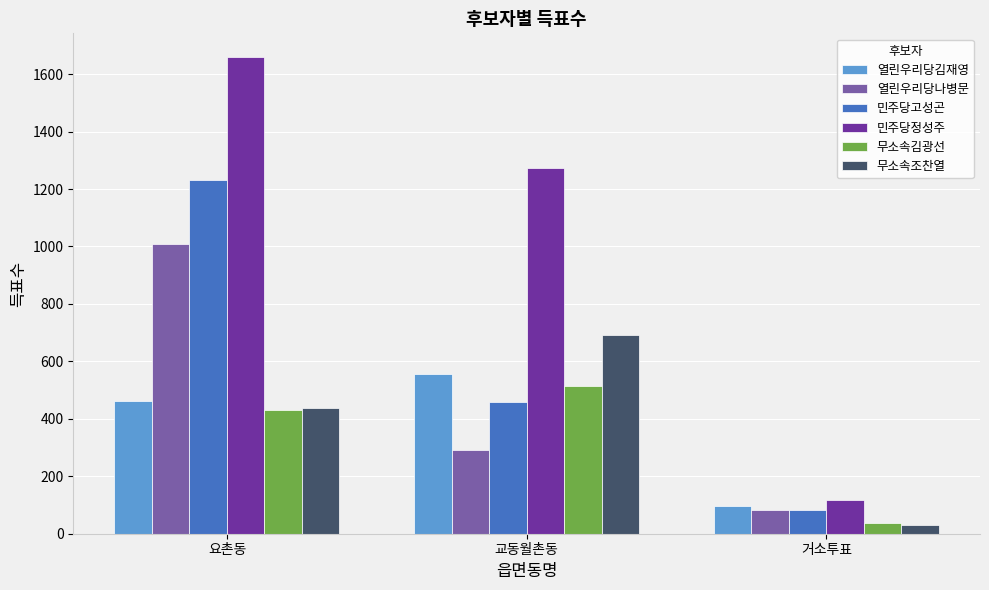

True or false: 민주당정성주 has a value of 116 at 거소투표.

True